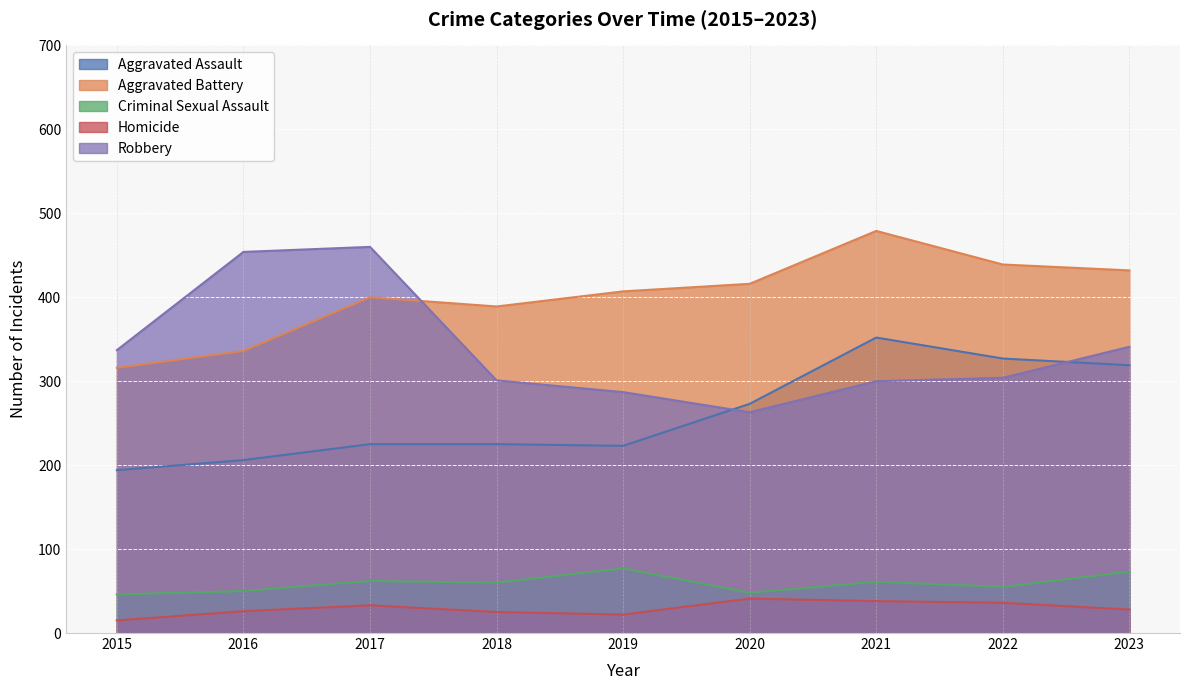

What is the lowest value of the Aggravated Assault series?

194